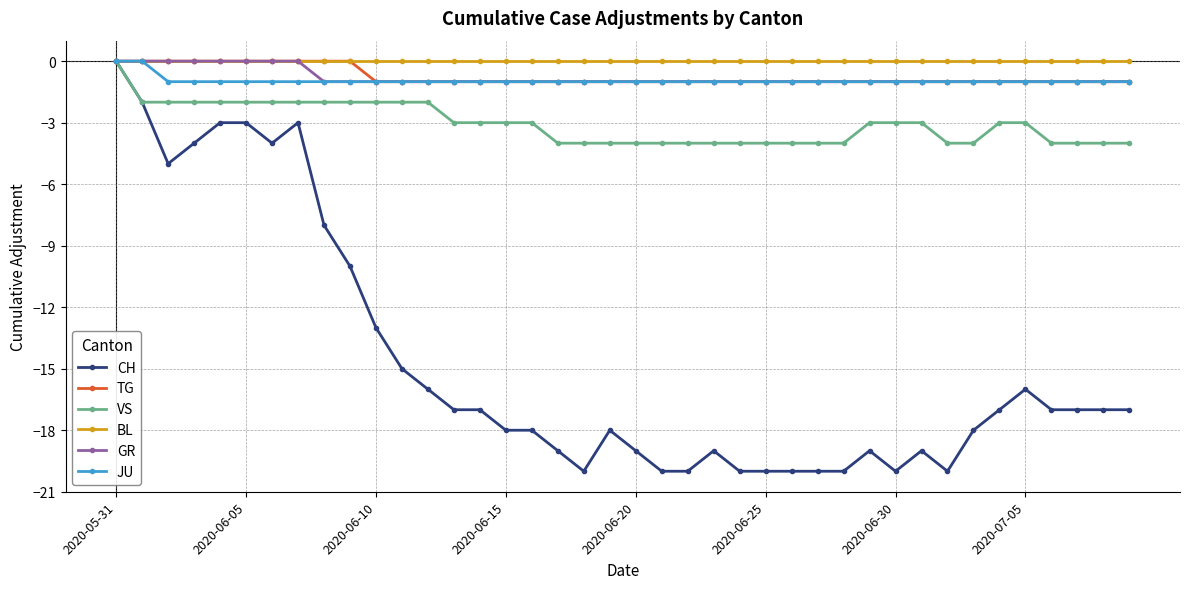

What is the average value of the GR series?

-1